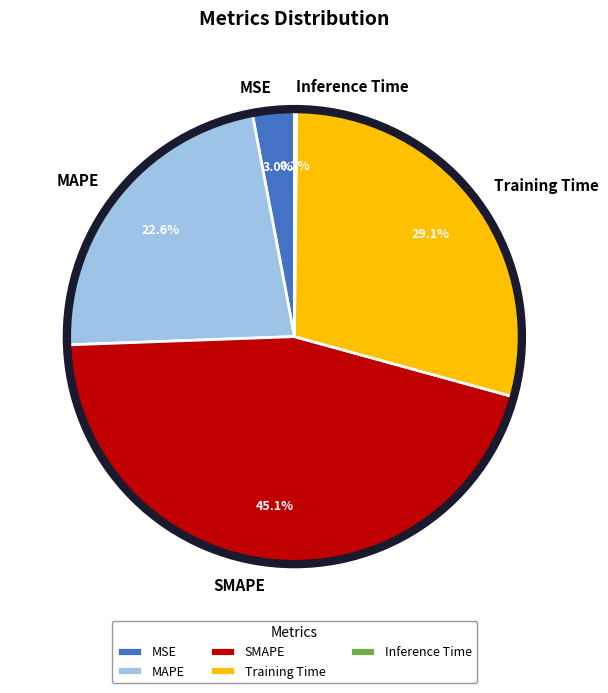

Is the sum of SMAPE and MAPE greater than half?

Yes